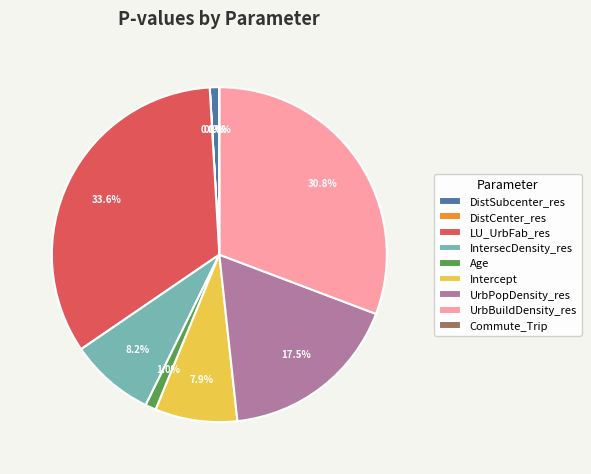

Does LU_UrbFab_res account for over 50% of the chart?

No